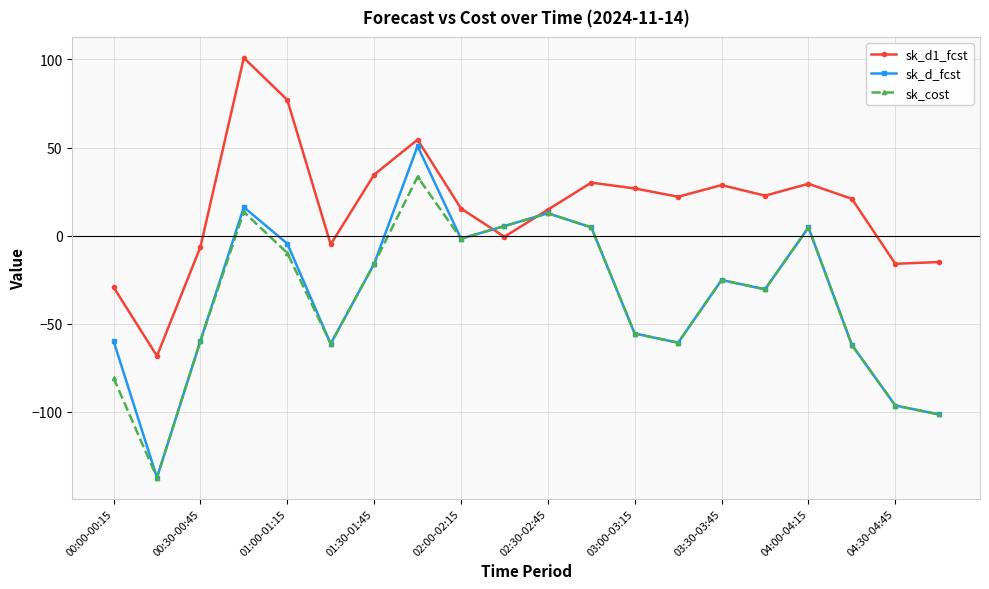

What is the value of the sk_d1_fcst point at the 2nd from the left?

-68.4